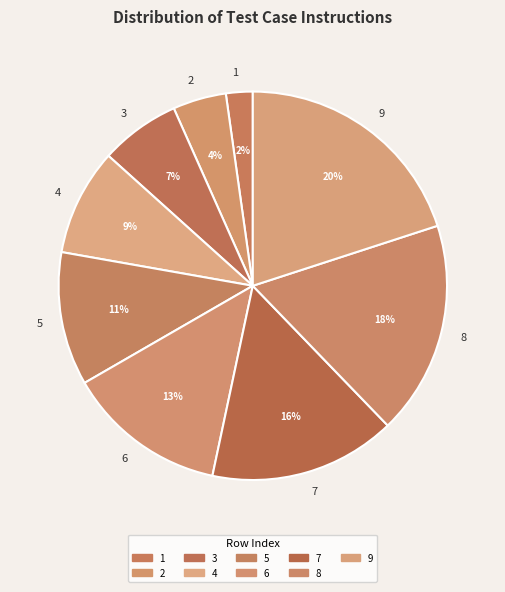

Count the number of slices in the pie.

9